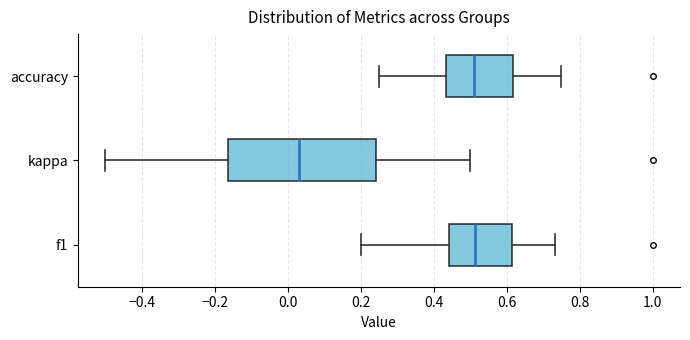

Reading bottom to top, transcribe this box plot: for each box, give where its median line is, the range the box spans, and where its two whiskers end, as read against the x-axis. The values are not printed on the chart, so give them approximately, as read against the axis.

f1: median 0.52, box 0.44 to 0.62, whiskers 0.20 to 0.74
kappa: median 0.02, box -0.16 to 0.24, whiskers -0.50 to 0.50
accuracy: median 0.52, box 0.44 to 0.62, whiskers 0.26 to 0.76